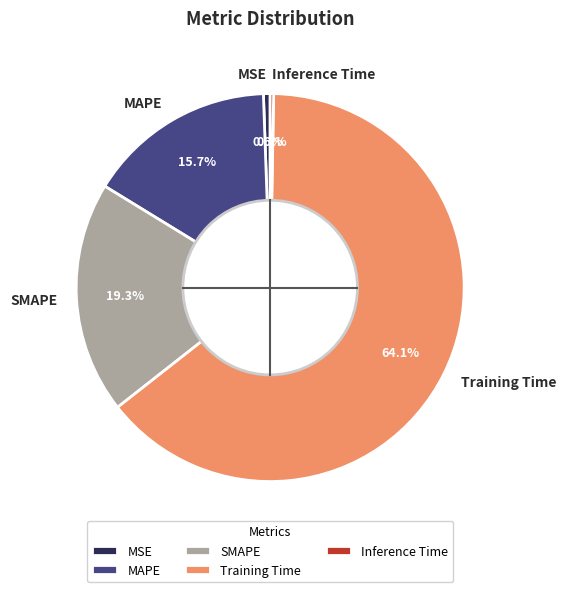

How many slices are in this pie chart?

5